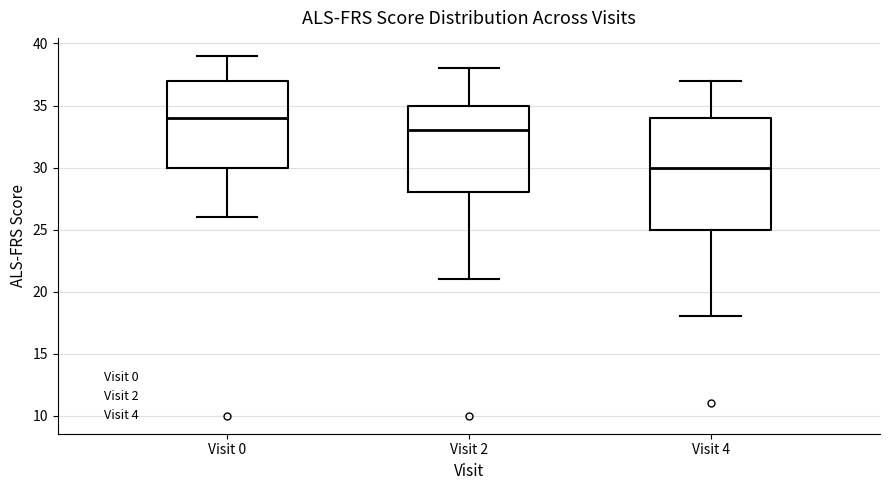

Reading left to right, read every box against the y-axis: the position of its median line, the range the box covers, and the ends of its whiskers. The values are not printed on the chart, so give them approximately, as read against the axis.

Visit 0: median 34, box 30 to 37, whiskers 26 to 39
Visit 2: median 33, box 28 to 35, whiskers 21 to 38
Visit 4: median 30, box 25 to 34, whiskers 18 to 37